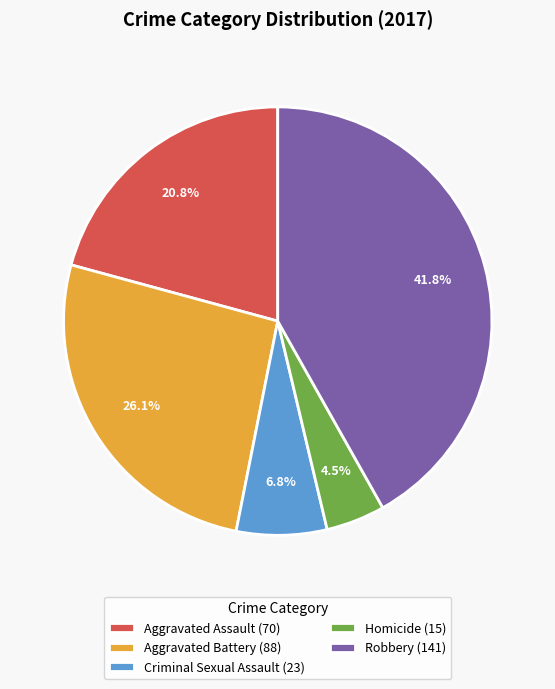

The Criminal Sexual Assault slice represents 1% of the pie. True or false?

False